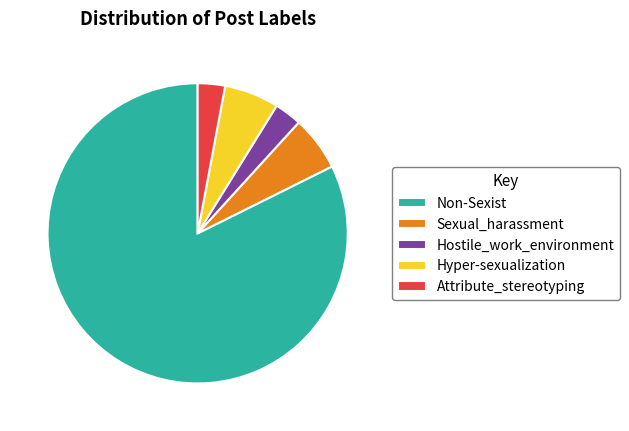

What is the largest slice in the pie chart?

Non-Sexist